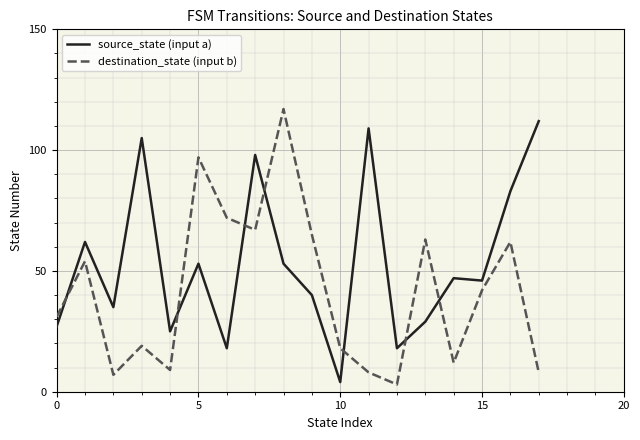

What is the highest value of the destination_state (input b) series?

117